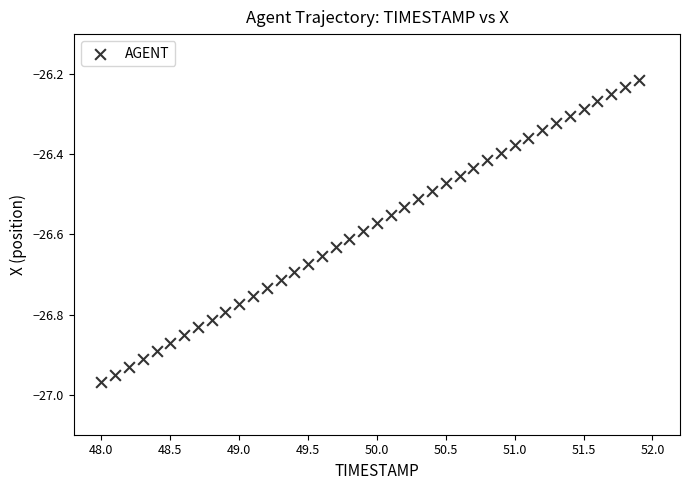

What is the range of Y values (max minus min)?

0.8